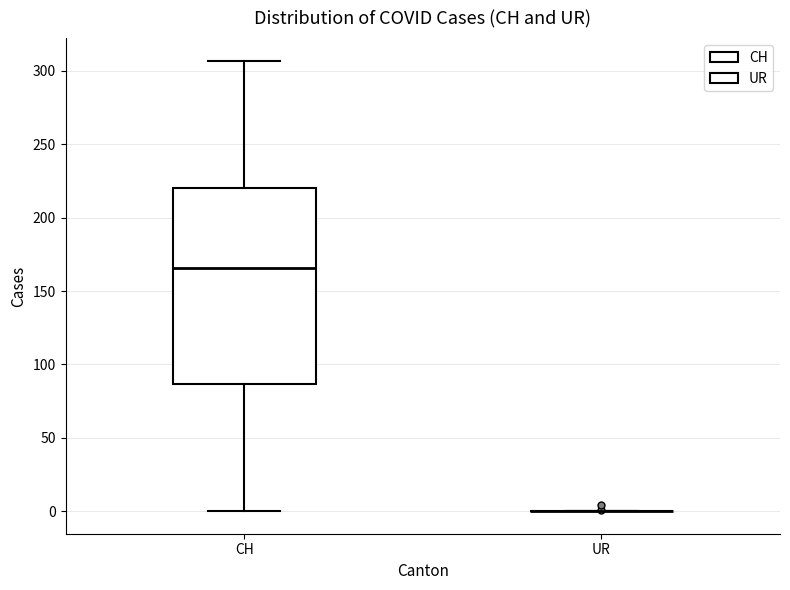

Reading left to right, transcribe this box plot: for each box, give where its median line is, the range the box spans, and where its two whiskers end, as read against the y-axis. The values are not printed on the chart, so give them approximately, as read against the axis.

CH: median 165, box 85 to 220, whiskers 0 to 305
UR: box collapsed to a line at 0, whiskers 0 to 0